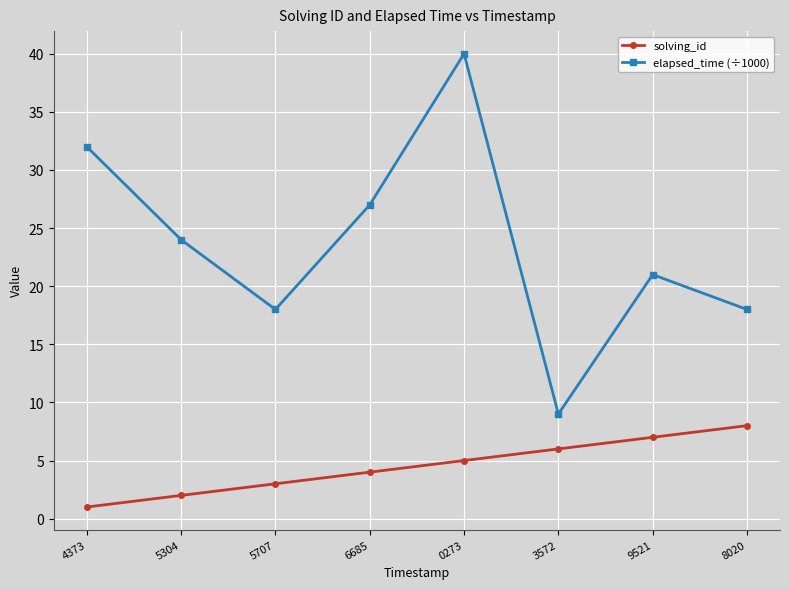

What is the difference between the elapsed_time (÷1000) values at 5304 and 4373?

8